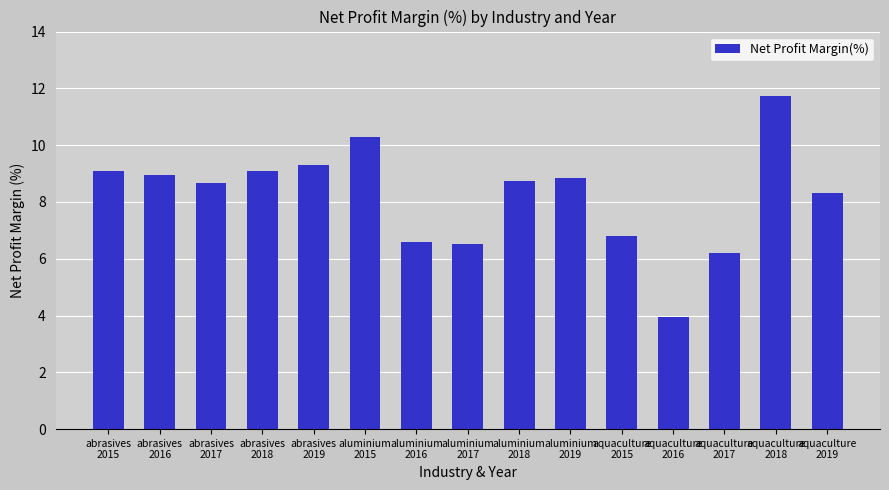

What is the difference between the maximum and minimum values?

7.8